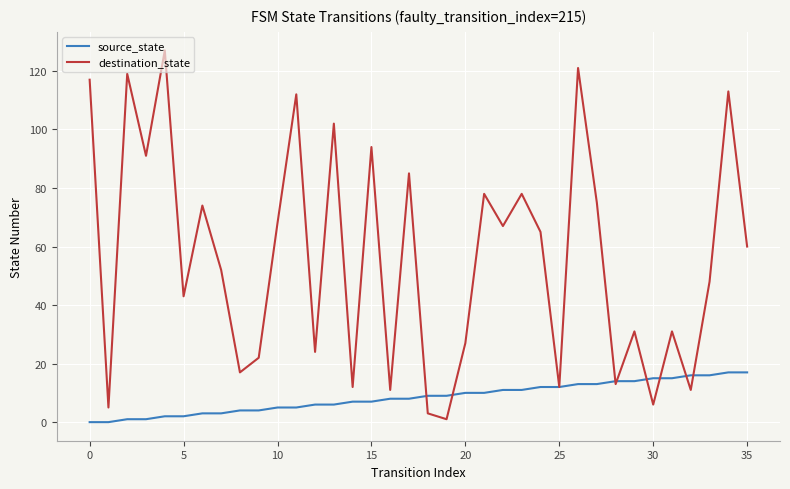

True or false: source_state and destination_state cross at least once.

True